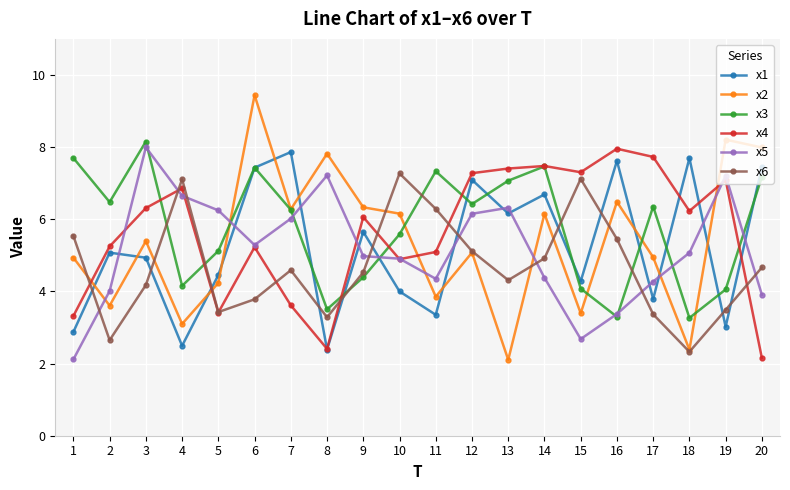

What is the total value across all series at 16?

34.2